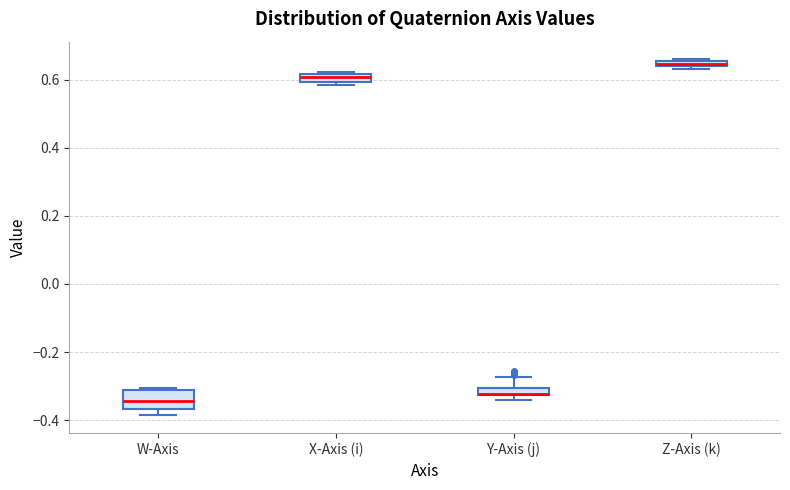

Comparing the boxes themselves (not the whiskers), which one is the tallest?

W-Axis